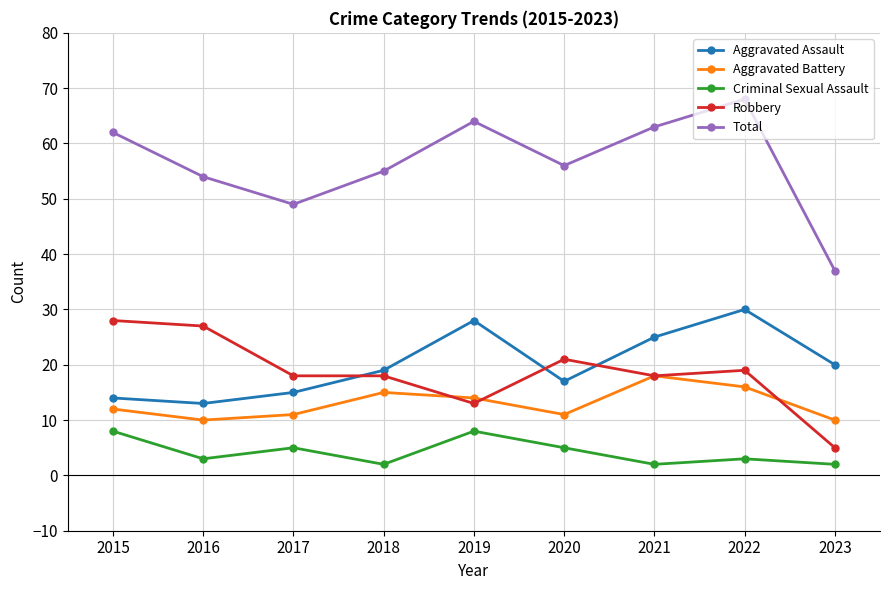

Count the number of data series in this chart.

5